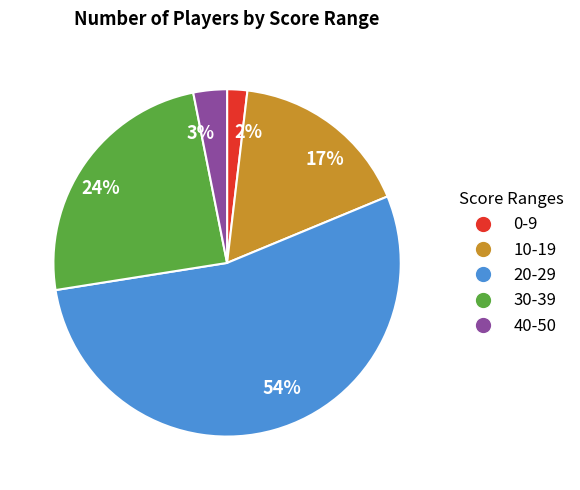

Is the sum of 54% and 2% greater than half?

Yes